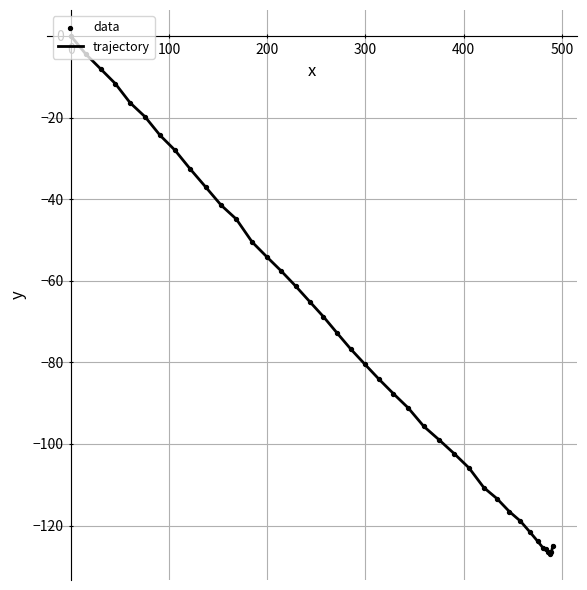

What is the minimum value shown in the chart?

-127.0